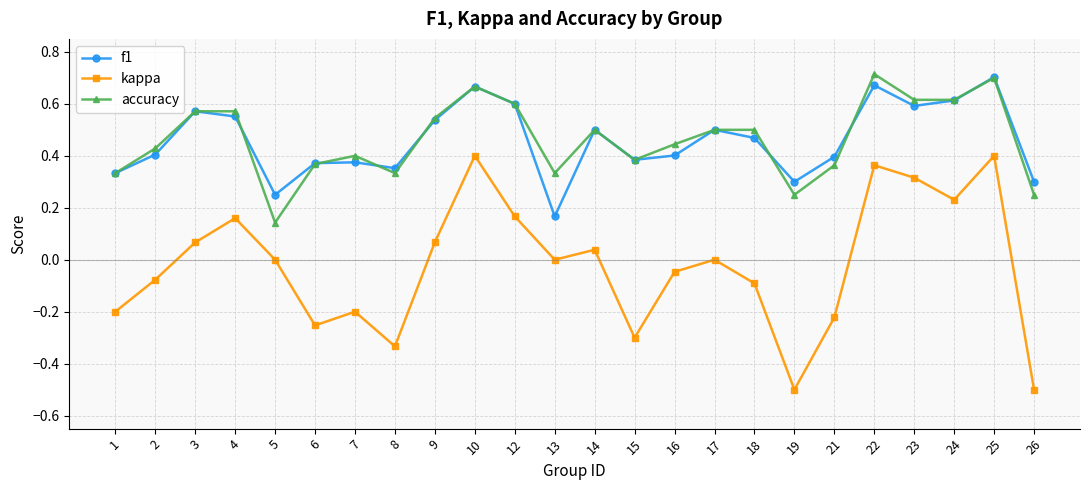

True or false: f1 has more than 1 interior local peaks.

True